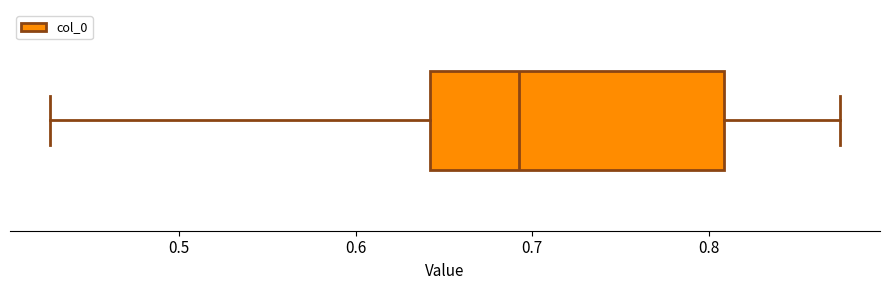

Transcribe this box plot: give where the median line is, the range the box spans, and where the two whiskers end, as read against the x-axis. The values are not printed on the chart, so give them approximately, as read against the axis.

median 0.69, box 0.64 to 0.81, whiskers 0.43 to 0.87